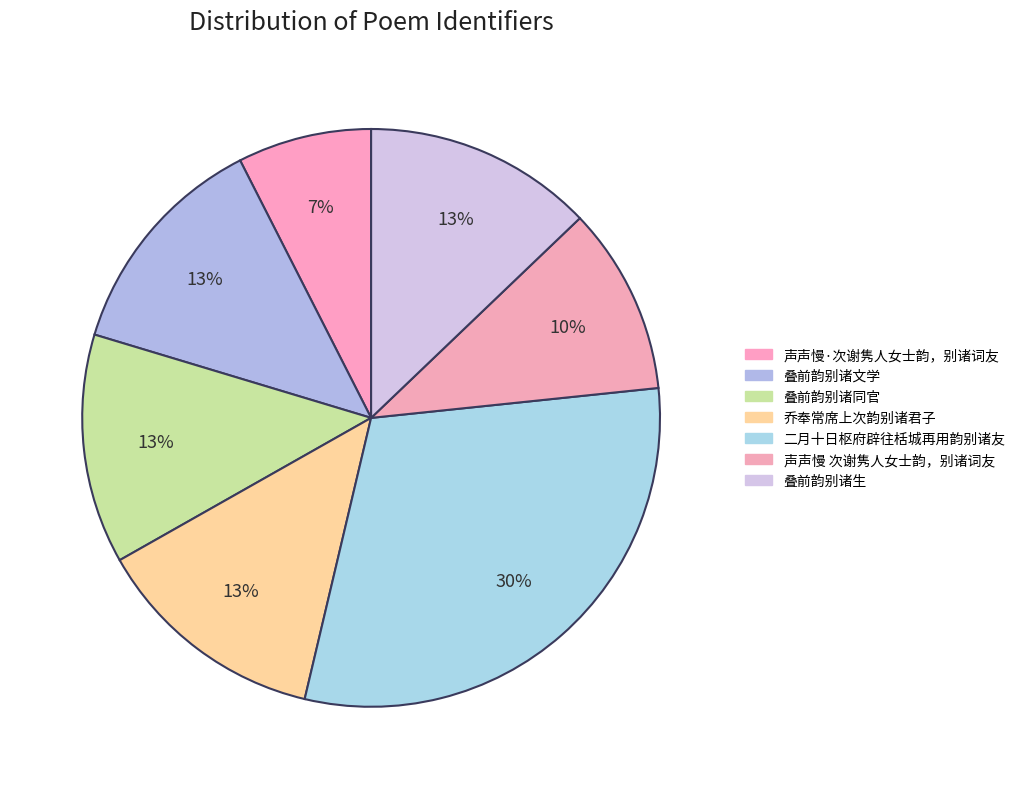

Does any single category account for the majority?

No